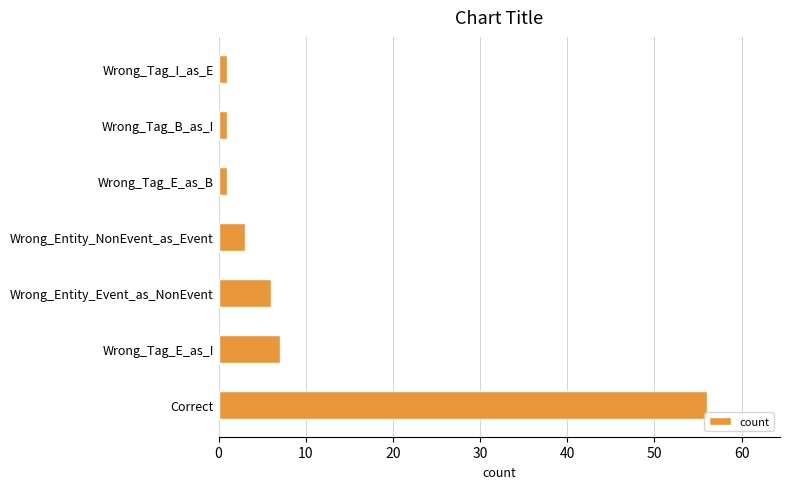

Reading bottom to top, transcribe all the data shown in this chart.

56	7	6	3	1	1	1